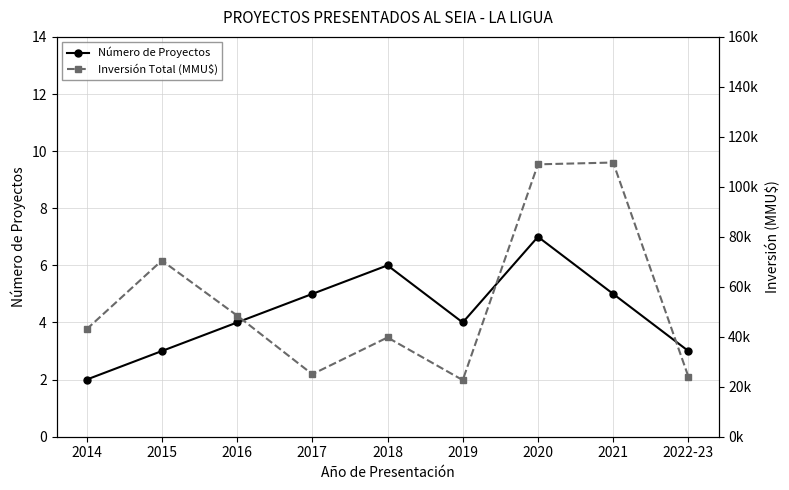

What is the lowest value of the Número de Proyectos series?

2